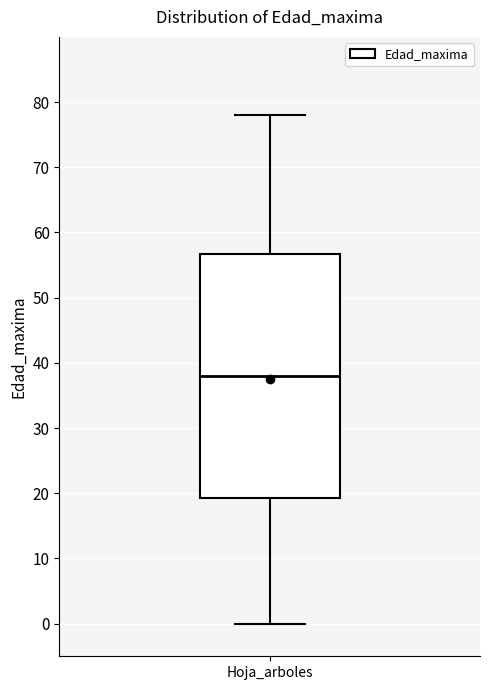

Read this box plot against the y-axis: the position of the median line, the range covered by the box, and the ends of both whiskers. The values are not printed on the chart, so give them approximately, as read against the axis.

median 38, box 19 to 57, whiskers 0 to 78